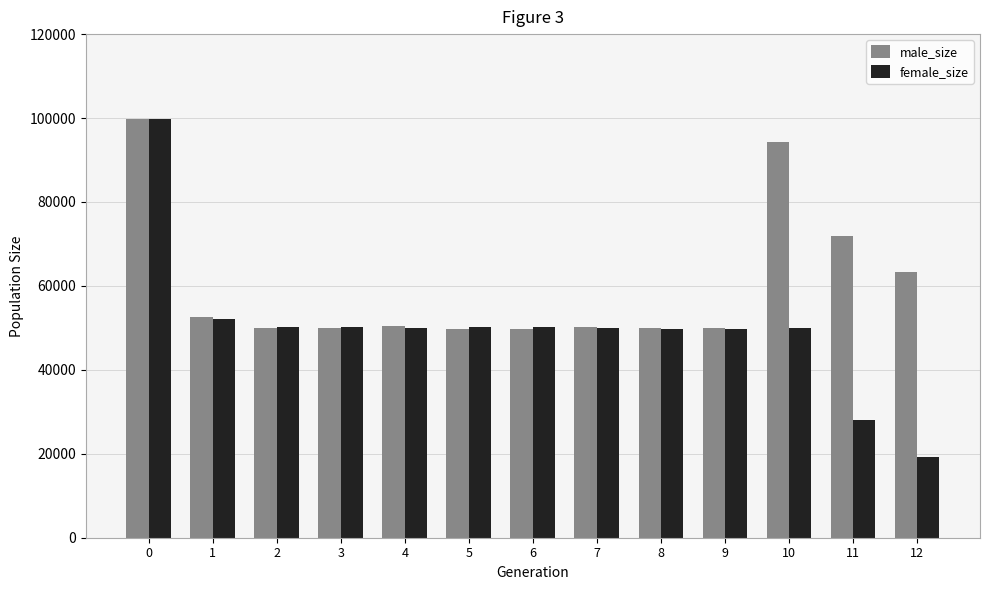

Which series has the widest spread of values?

female_size